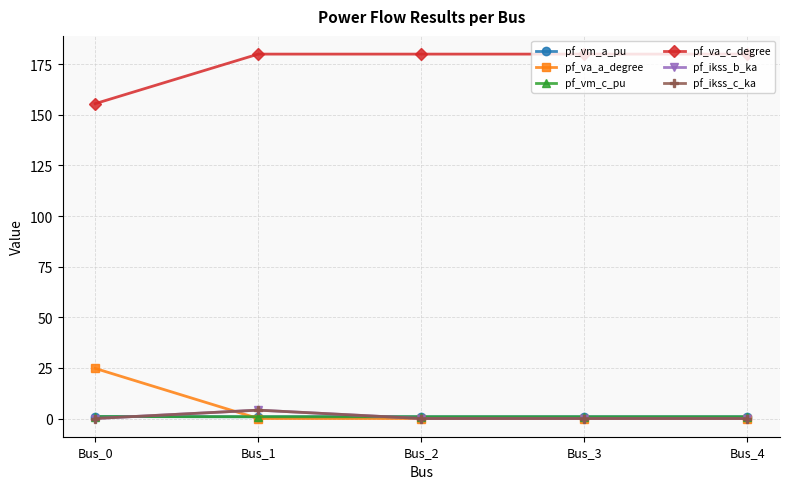

Is this an area chart (filled region under the line)?

No